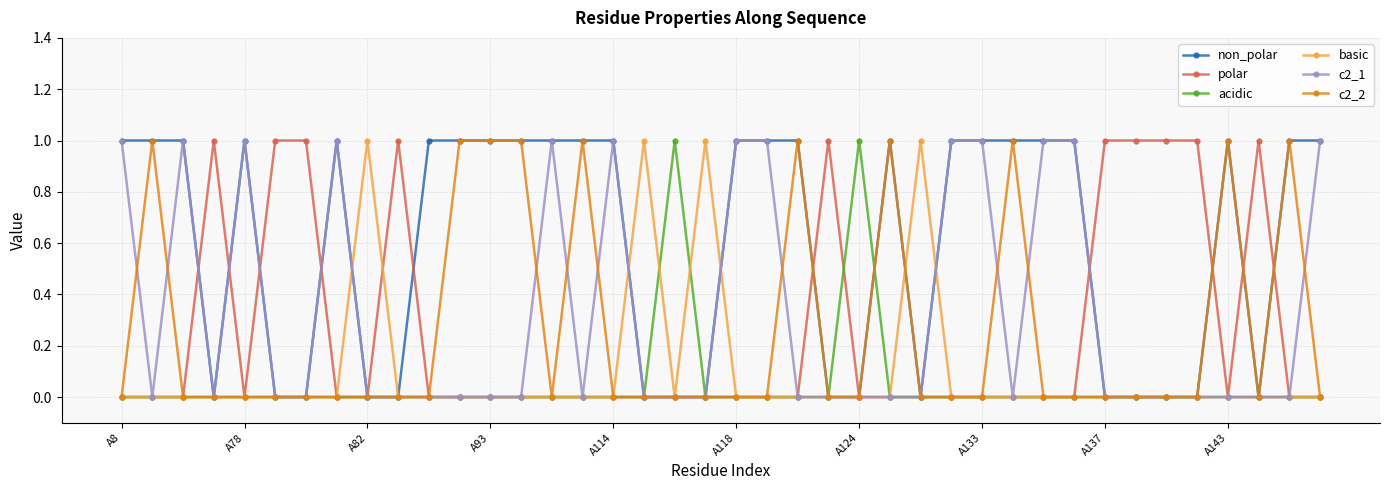

Which series has the largest total across all categories?

non_polar